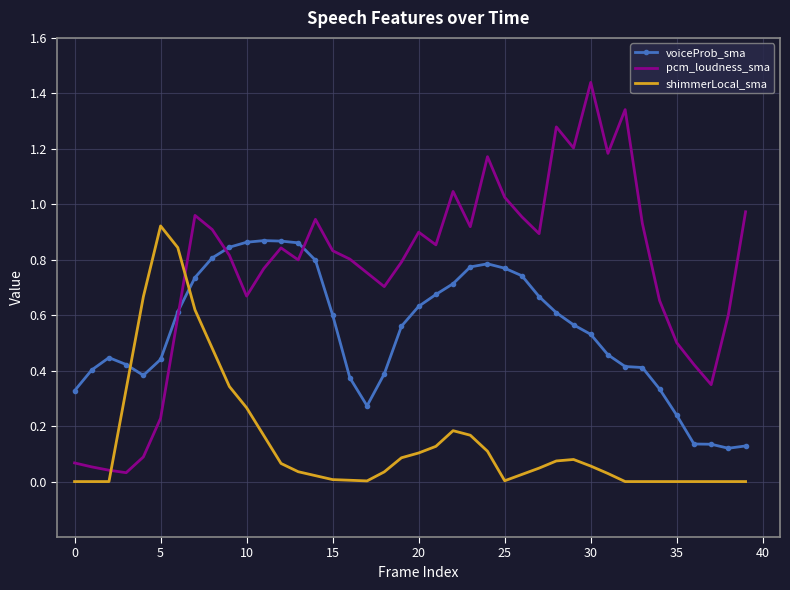

True or false: pcm_loudness_sma and shimmerLocal_sma cross at least once.

True